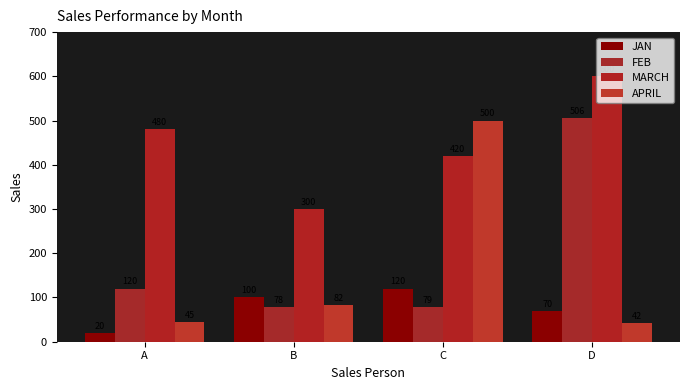

Rank the categories by JAN value from highest to lowest.

C, B, D, A